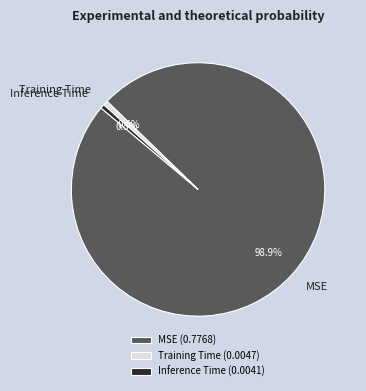

Combined, do Training Time and MSE account for over 50%?

Yes